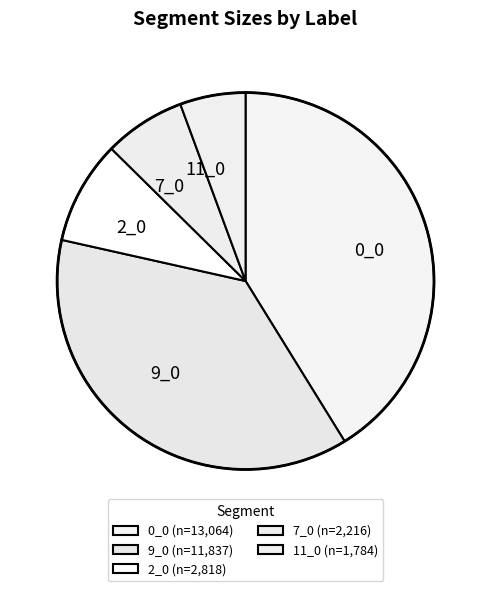

Is 7_0 the majority of the pie?

No